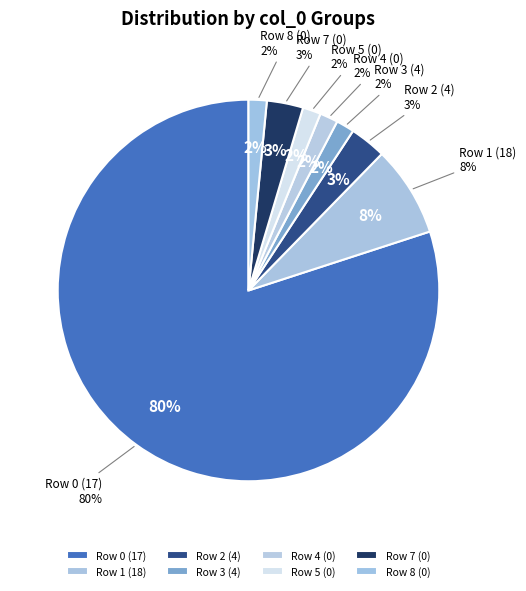

Combined, what portion of the pie is 0 and 0?

3.1%